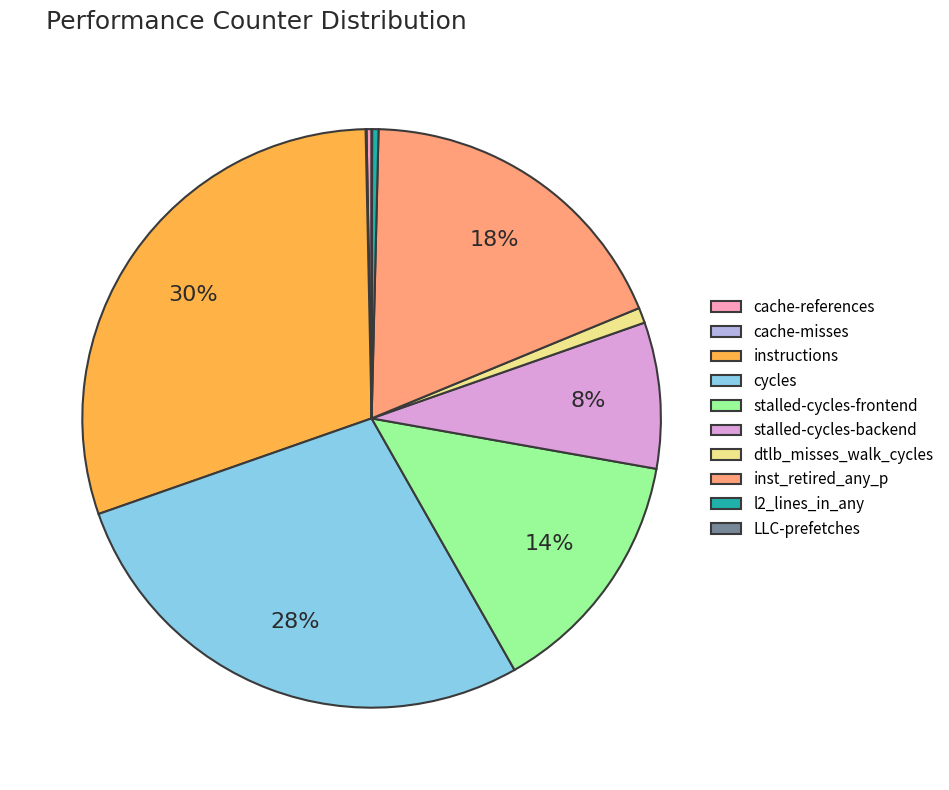

Is there any slice that represents more than half of the pie?

No